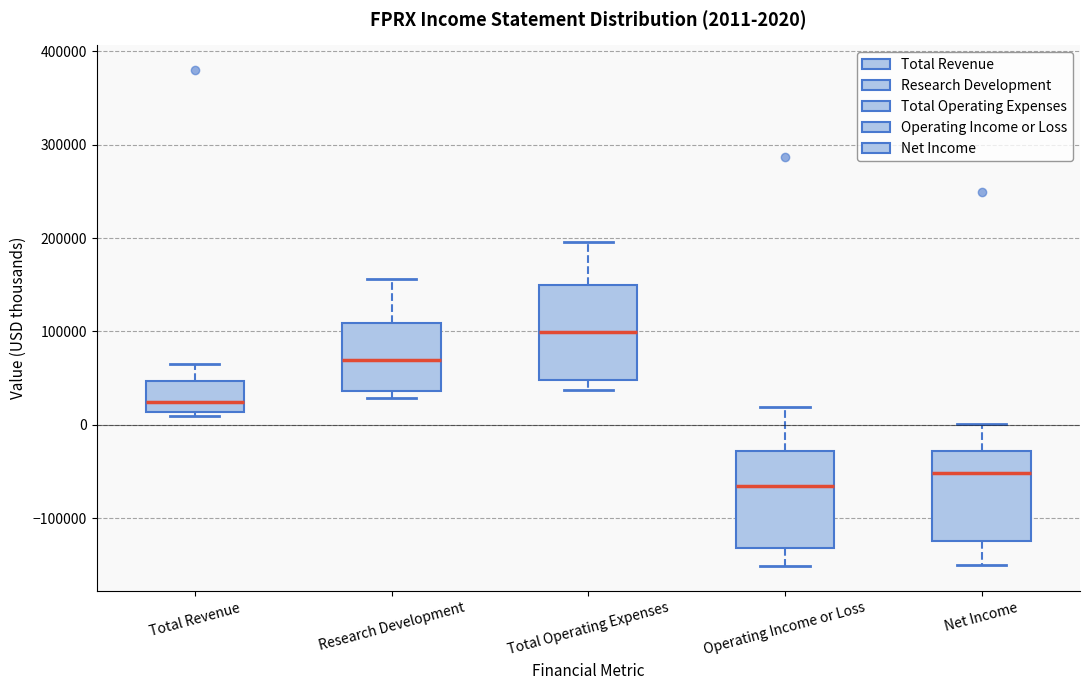

Which box has the lowest median line?

Operating Income or Loss